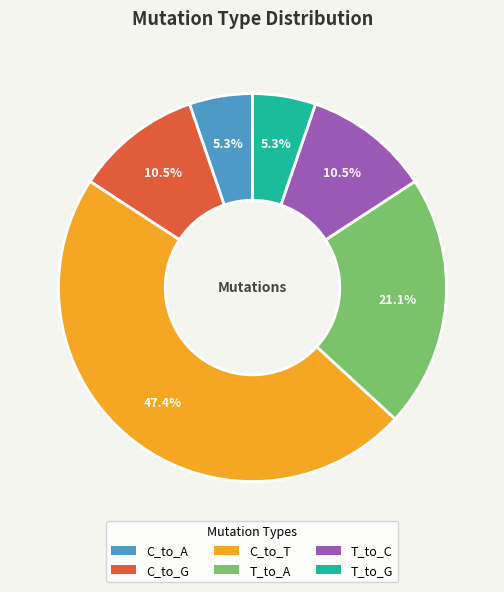

To the nearest percent, what percentage of the pie is T_to_G?

5%